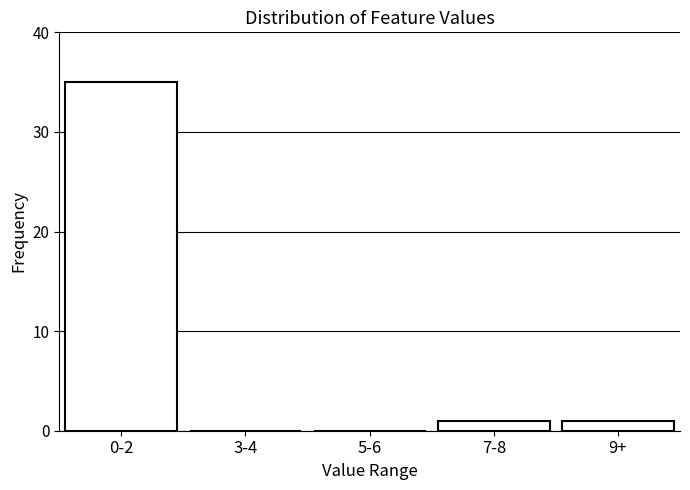

Reading left to right, list all the values displayed in this chart.

0-2=35	3-4=0	5-6=0	7-8=1	9+=1